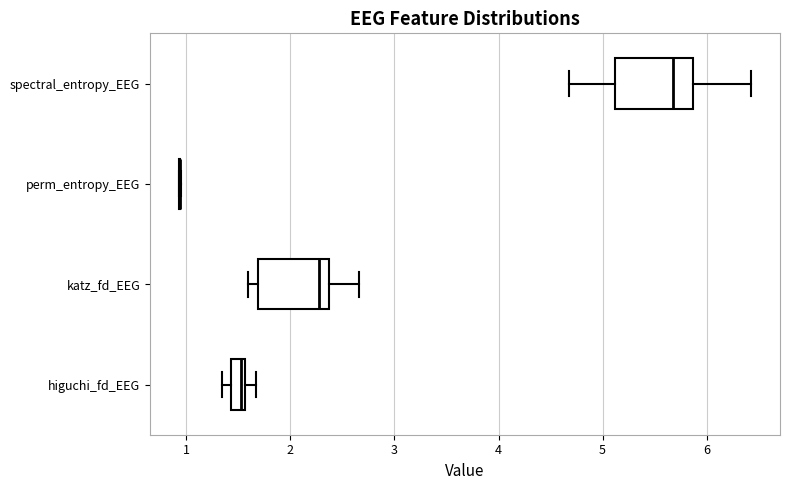

Where does the median line of the box for katz_fd_EEG sit on the x-axis? The values are not printed on the chart, so give them approximately, as read against the axis.

2.3